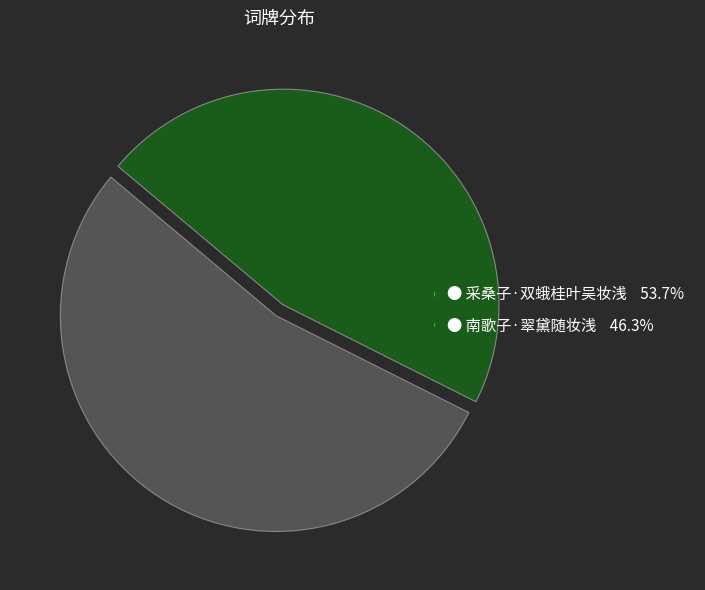

Is there any slice that represents more than half of the pie?

Yes